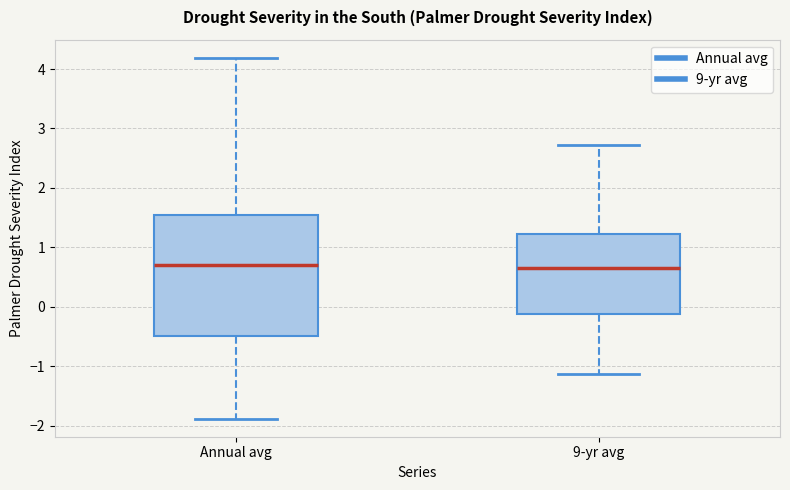

Comparing the boxes themselves (not the whiskers), which one is the tallest?

Annual avg